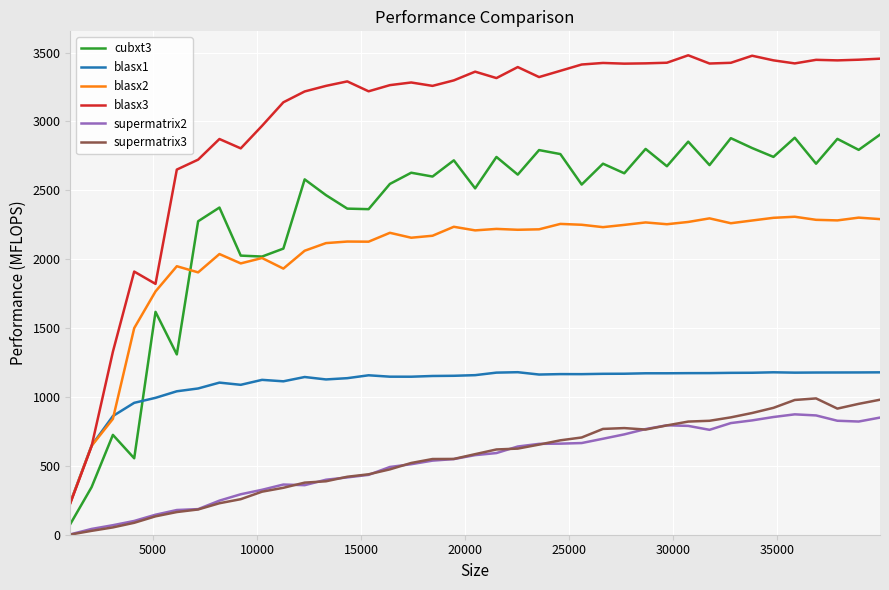

What is the maximum value for blasx1?

1179.7